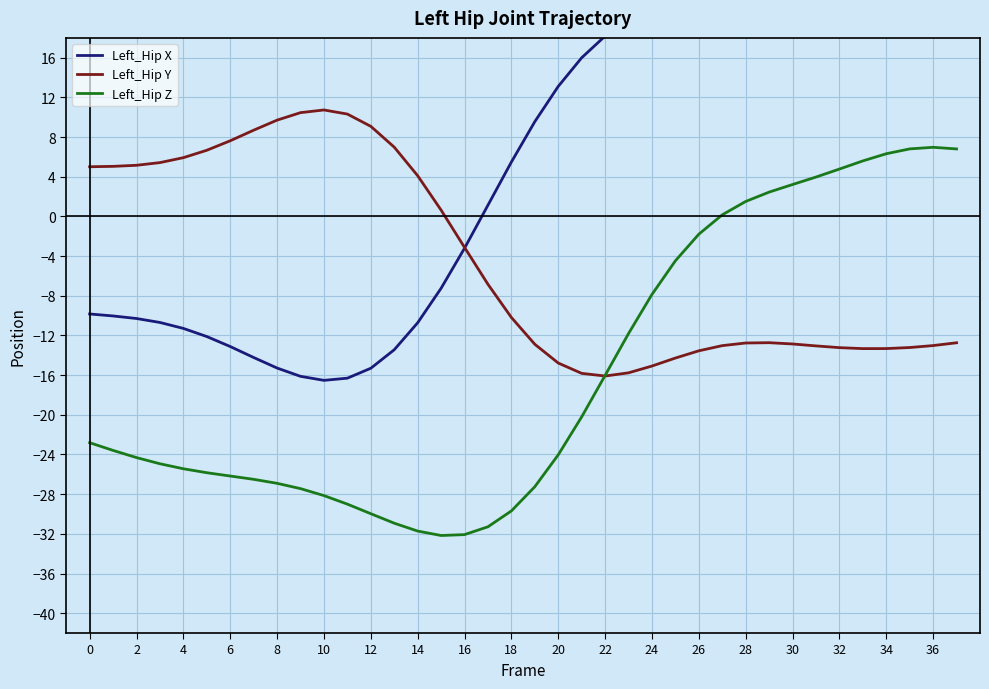

How many data points in Left_Hip Z are above -23?

18